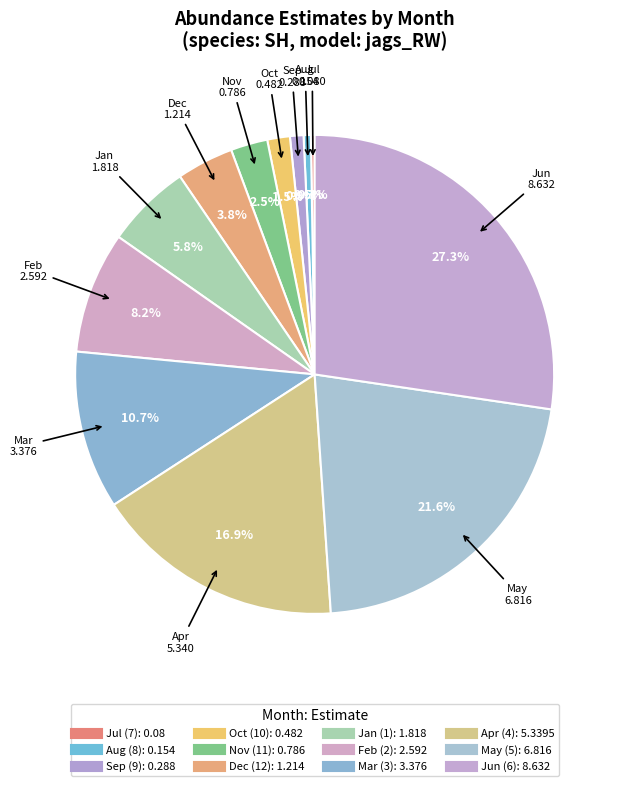

Which category has the biggest portion of the pie?

6